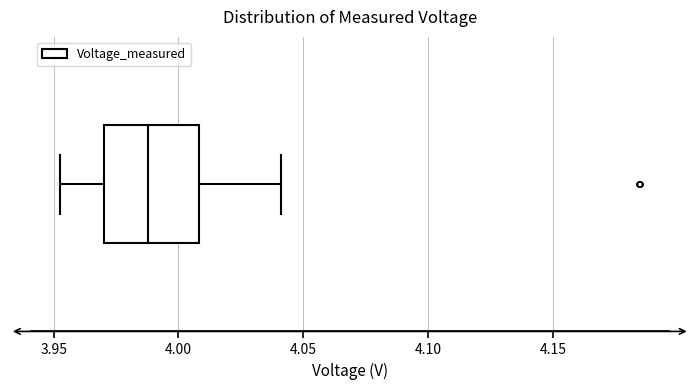

Read this box plot against the x-axis: the position of the median line, the range covered by the box, and the ends of both whiskers. The values are not printed on the chart, so give them approximately, as read against the axis.

median 3.990, box 3.970 to 4.010, whiskers 3.955 to 4.040